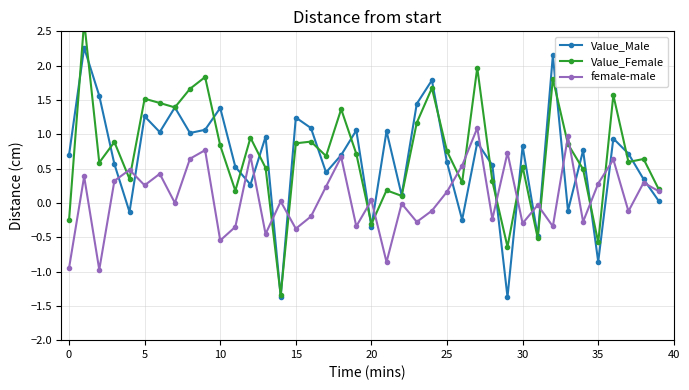

Where is Value_Female nearest to the value 0?

22